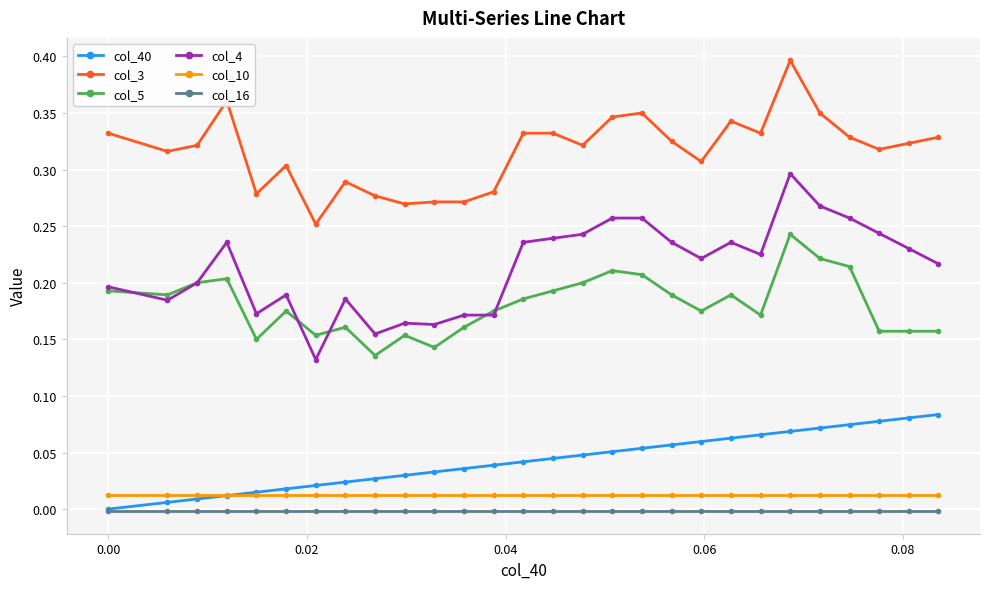

Which series has the largest range (max minus min)?

col_4